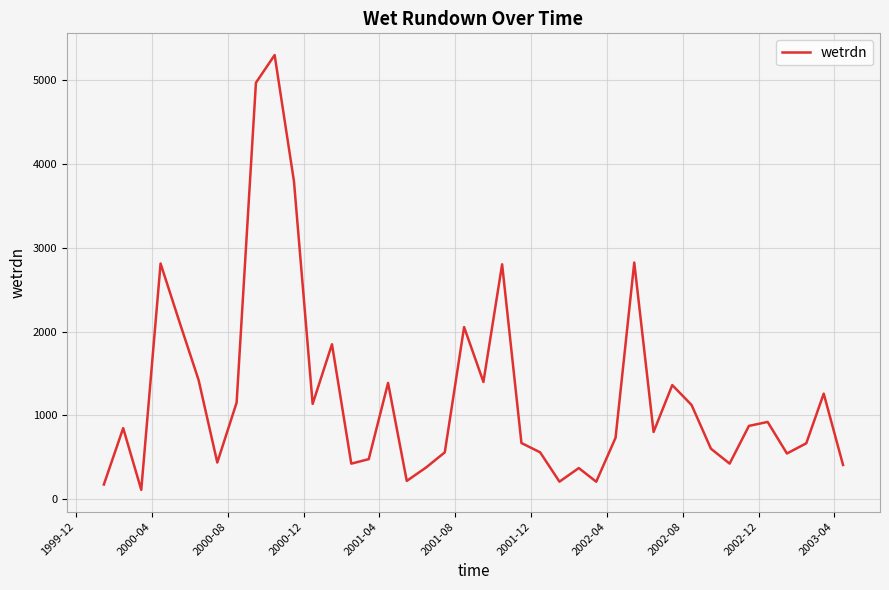

Count the number of categories in the chart.

40